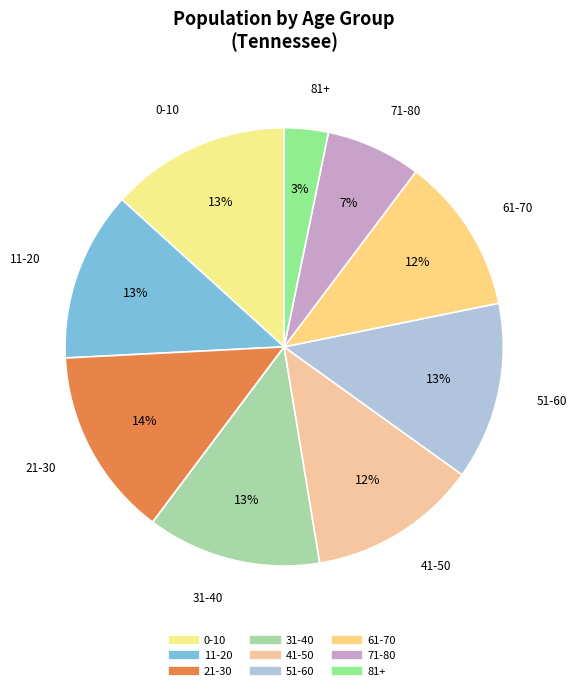

Is it true that 81+ is 15% of the pie?

False